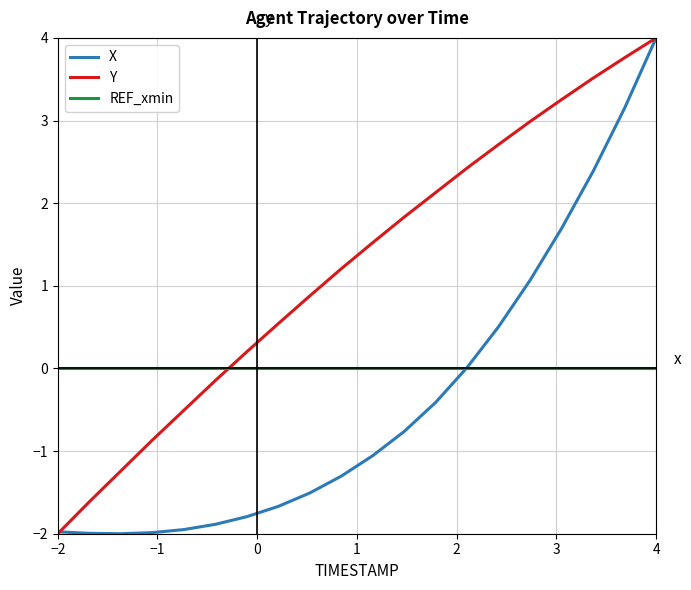

Which series has the largest total across all categories?

Y